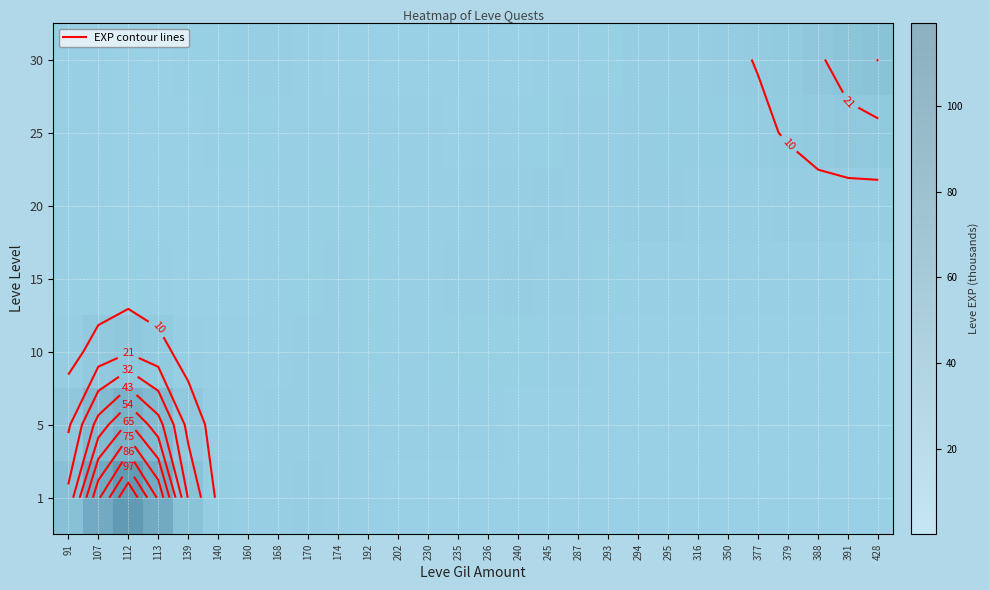

At 235, list the series in order from smallest to largest.

30, 1, 25, 5, 20, 10, 15